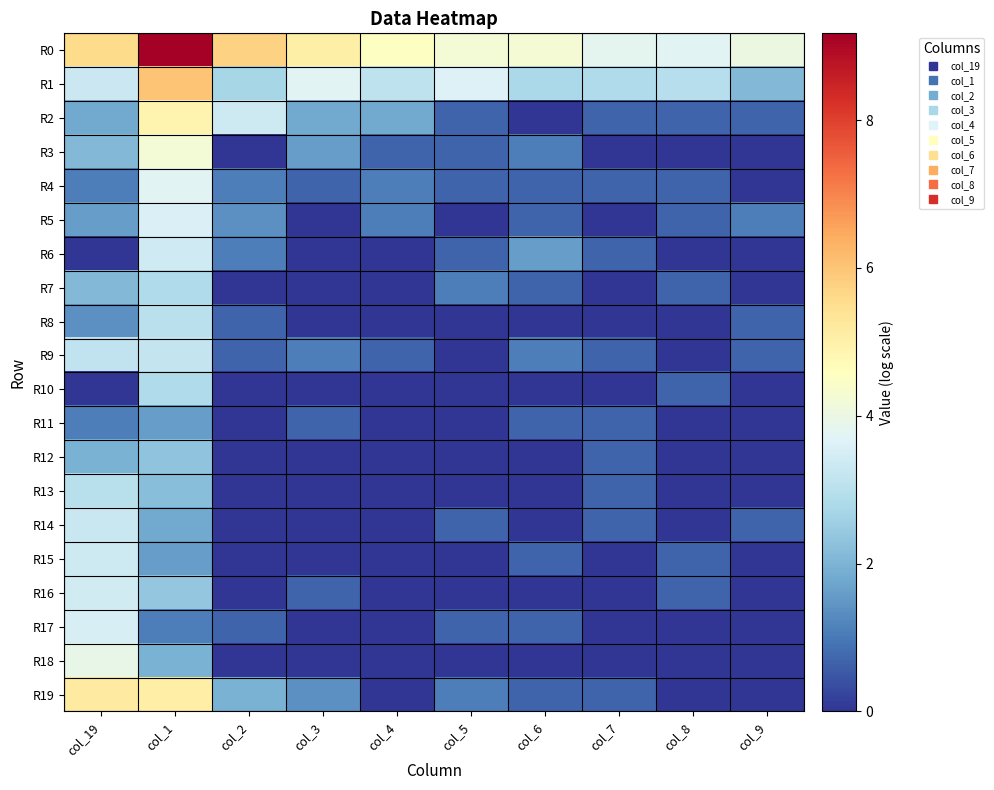

What is the greatest value displayed?

9.2